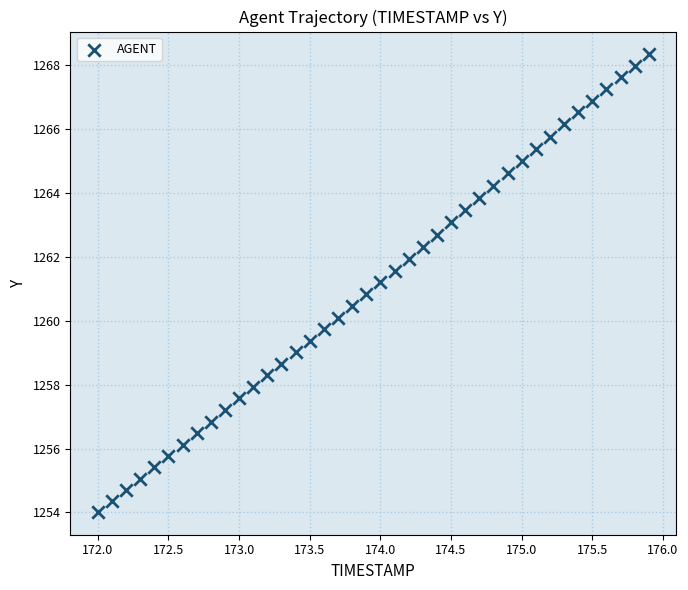

What is the range of Y values (max minus min)?

14.3